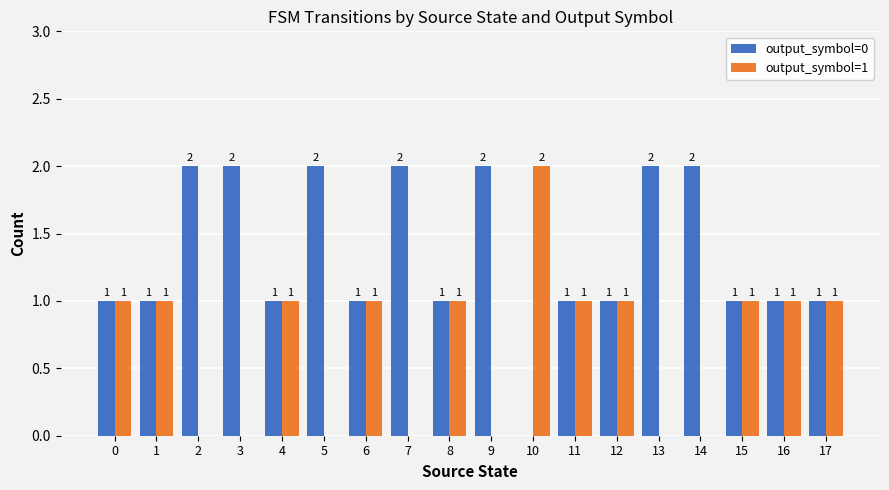

Is it true that output_symbol=0 equals 1 at 0?

True